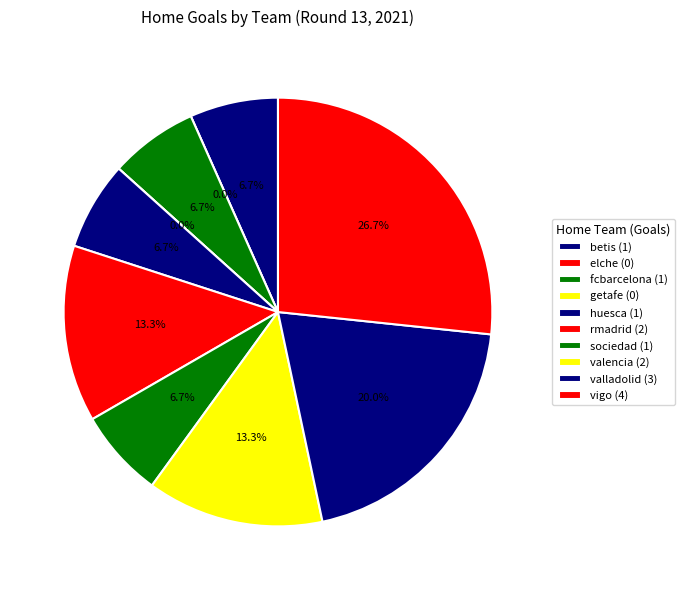

Which slice is the largest?

vigo